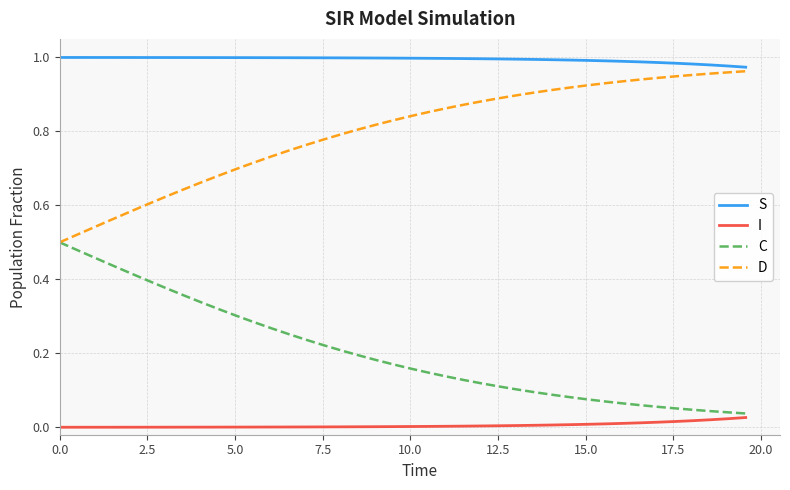

True or false: S and C intersect in this chart.

False